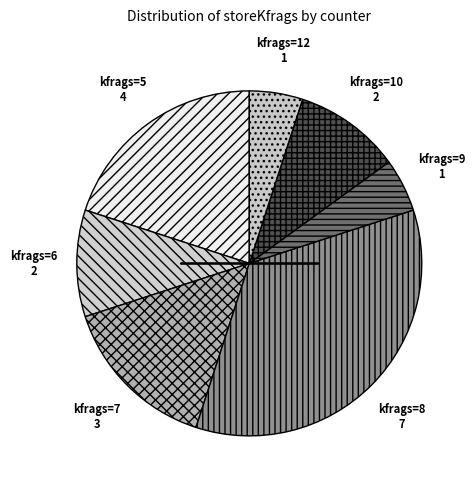

How many segments does this pie chart have?

7